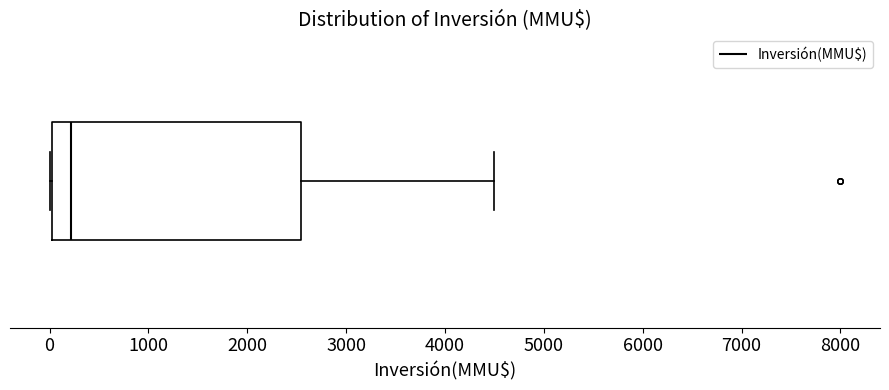

Read this box plot against the x-axis: the position of the median line, the range covered by the box, and the ends of both whiskers. The values are not printed on the chart, so give them approximately, as read against the axis.

median 200, box 0 to 2500, whiskers 0 to 4500